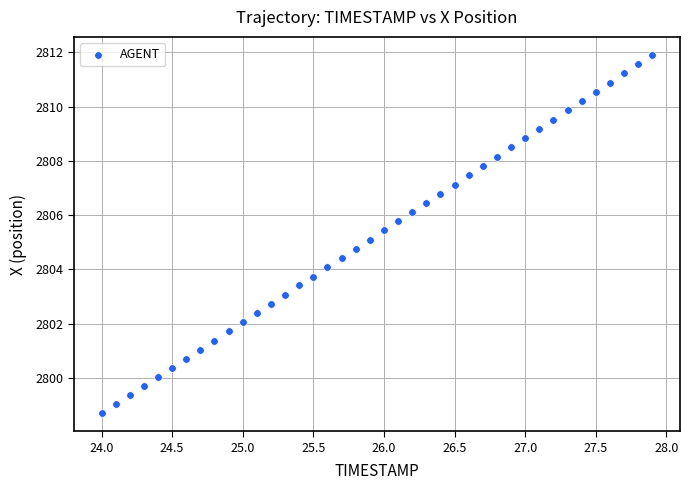

What is the range of X values (max minus min)?

3.9